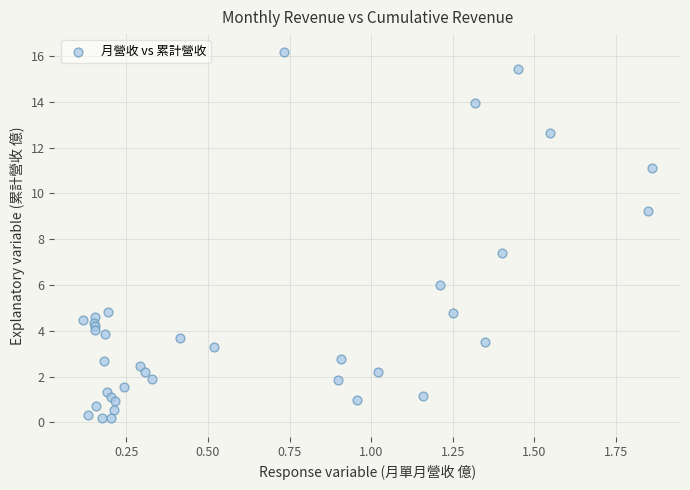

What Y value in the scatter plot is closest to 8?

7.4